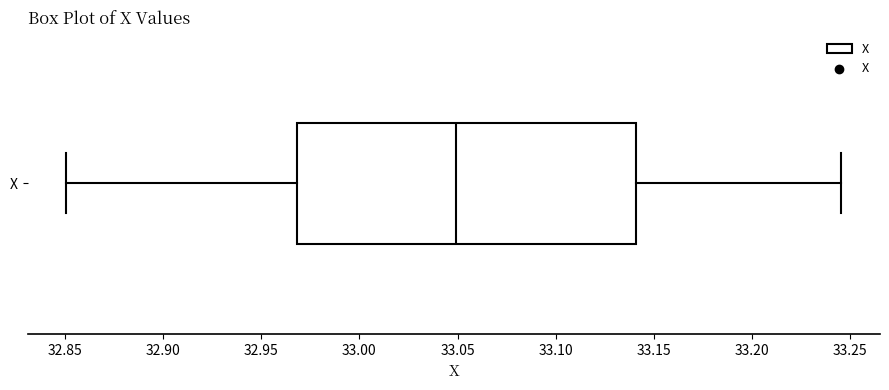

Read this box plot against the x-axis: the position of the median line, the range covered by the box, and the ends of both whiskers. The values are not printed on the chart, so give them approximately, as read against the axis.

median 33.050, box 32.970 to 33.140, whiskers 32.850 to 33.245